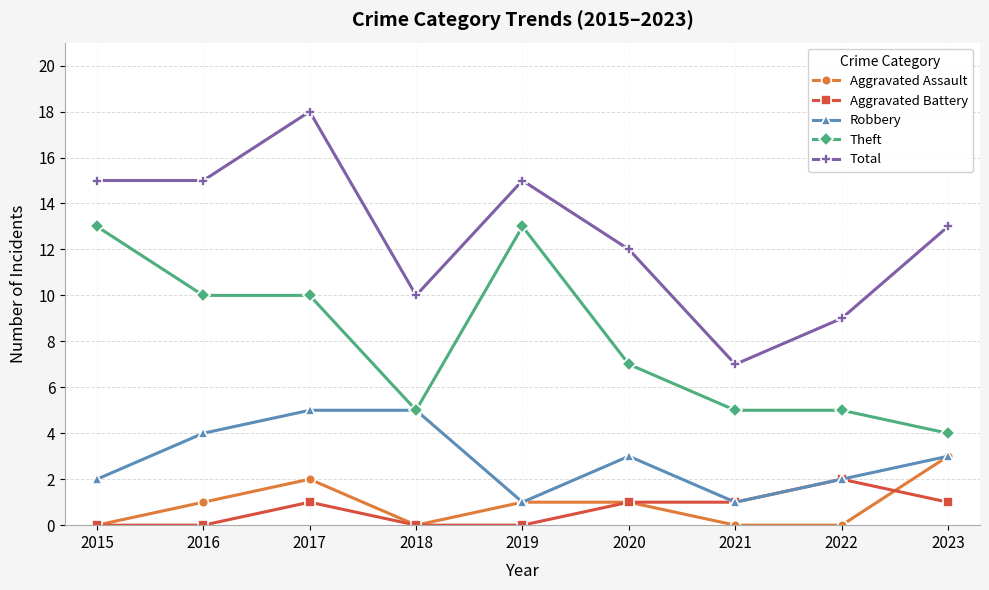

Reading right to left, list all the values displayed in this chart.

Aggravated Assault: 3	0	0	1	1	0	2	1	0
Aggravated Battery: 1	2	1	1	0	0	1	0	0
Robbery: 3	2	1	3	1	5	5	4	2
Theft: 4	5	5	7	13	5	10	10	13
Total: 13	9	7	12	15	10	18	15	15